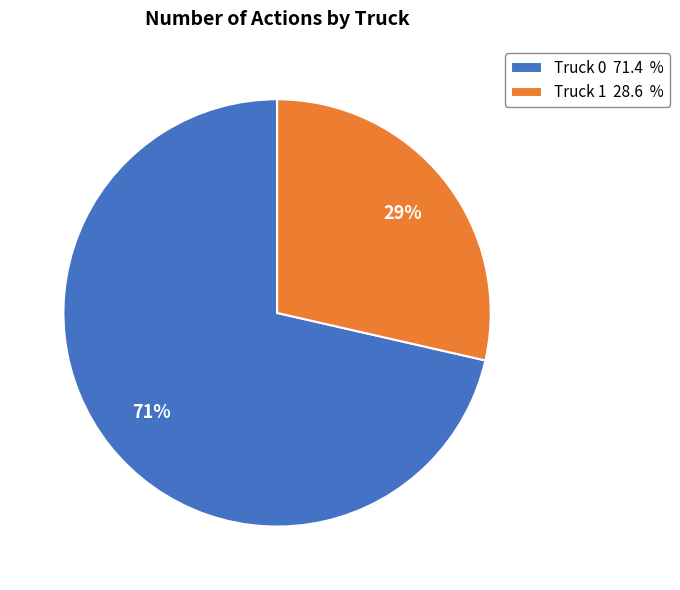

What is the largest slice in the pie chart?

Truck 0